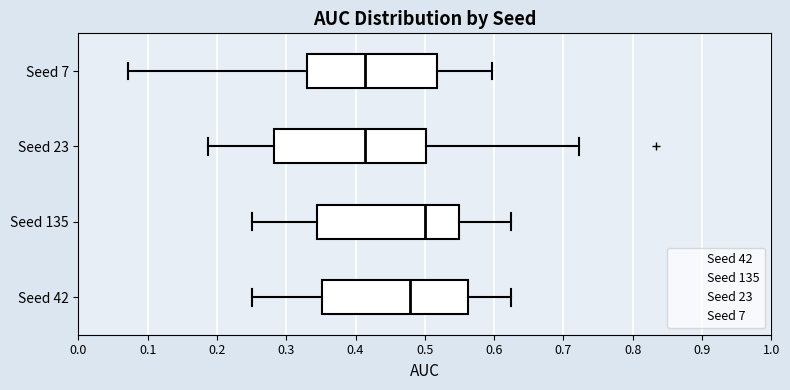

Reading bottom to top, transcribe this box plot: for each box, give where its median line is, the range the box spans, and where its two whiskers end, as read against the x-axis. The values are not printed on the chart, so give them approximately, as read against the axis.

Seed 42: median 0.48, box 0.35 to 0.56, whiskers 0.25 to 0.63
Seed 135: median 0.50, box 0.34 to 0.55, whiskers 0.25 to 0.63
Seed 23: median 0.41, box 0.28 to 0.50, whiskers 0.19 to 0.72
Seed 7: median 0.41, box 0.33 to 0.52, whiskers 0.07 to 0.60